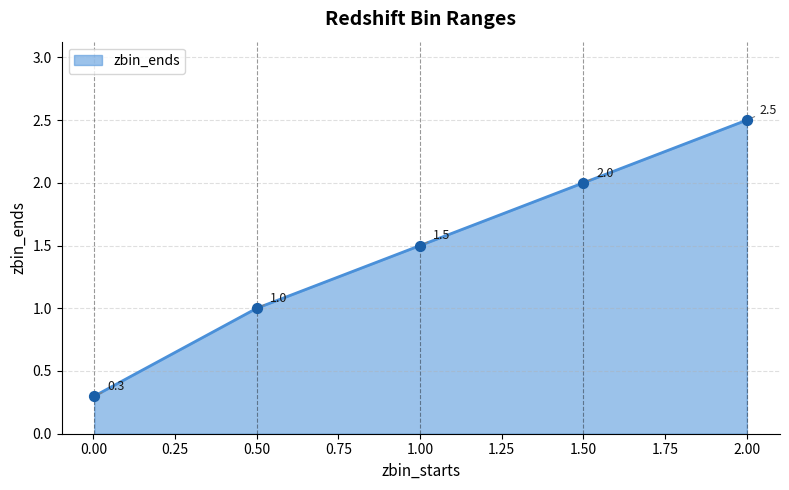

Between 0.5 and 1.0, which is larger?

1.0